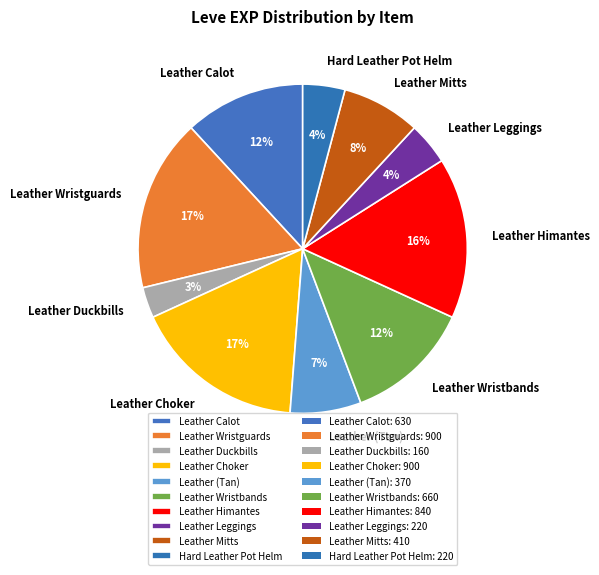

What percentage is the Leather Calot slice, to the nearest percent?

12%